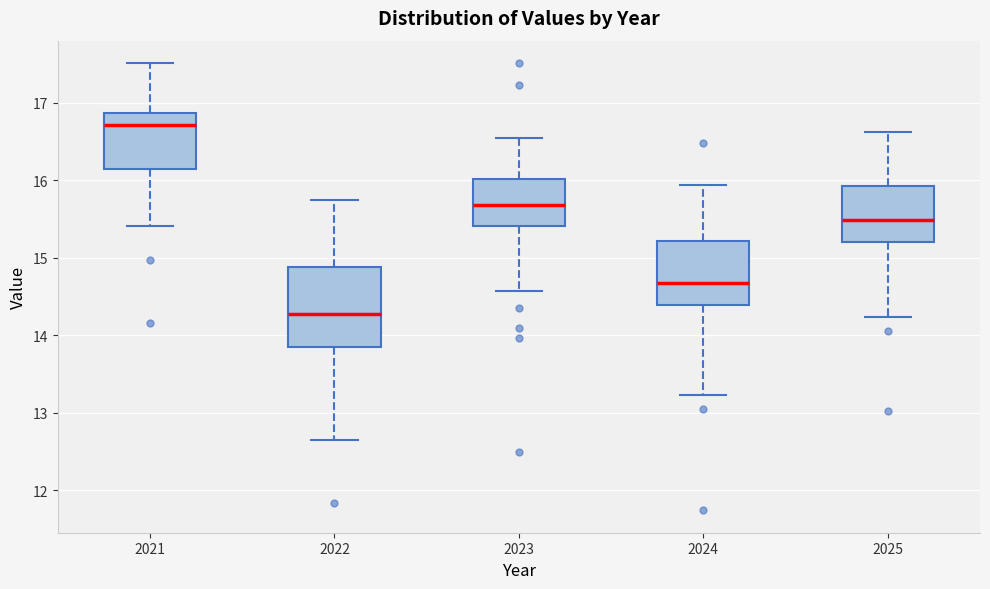

Where does the upper whisker of the box at x = 2022 end on the y-axis? The values are not printed on the chart, so give them approximately, as read against the axis.

15.7